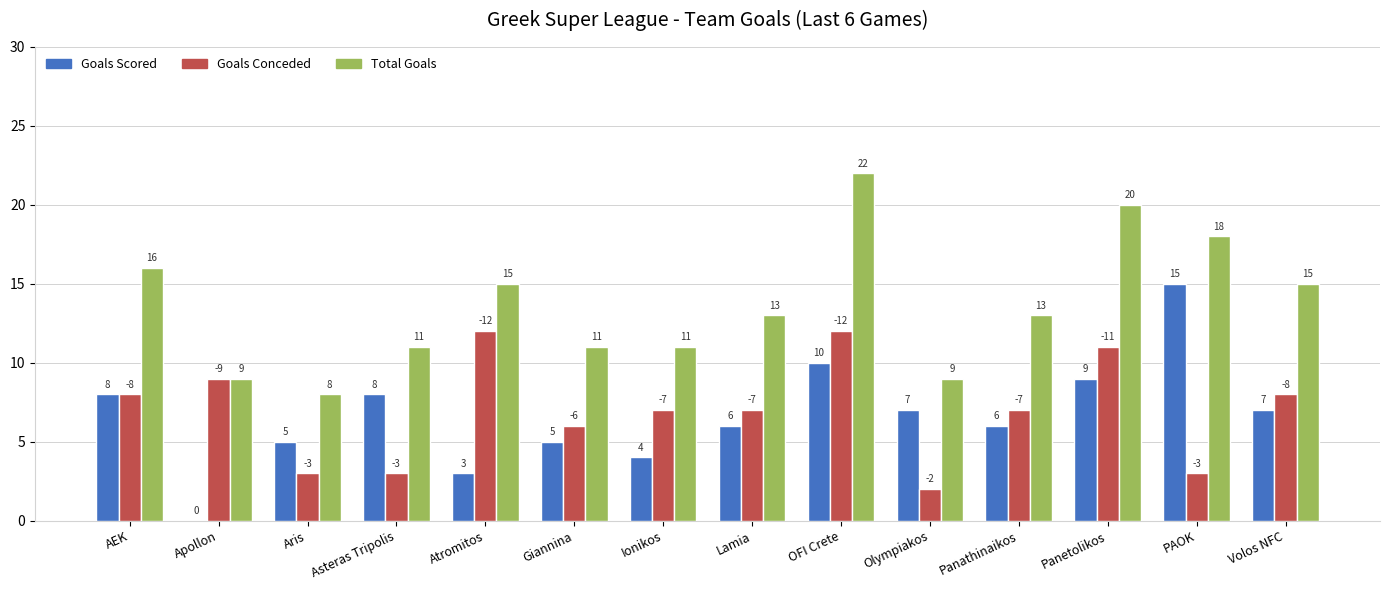

Is the value of Goals Conceded at PAOK greater than the value of Total Goals at Volos NFC?

No